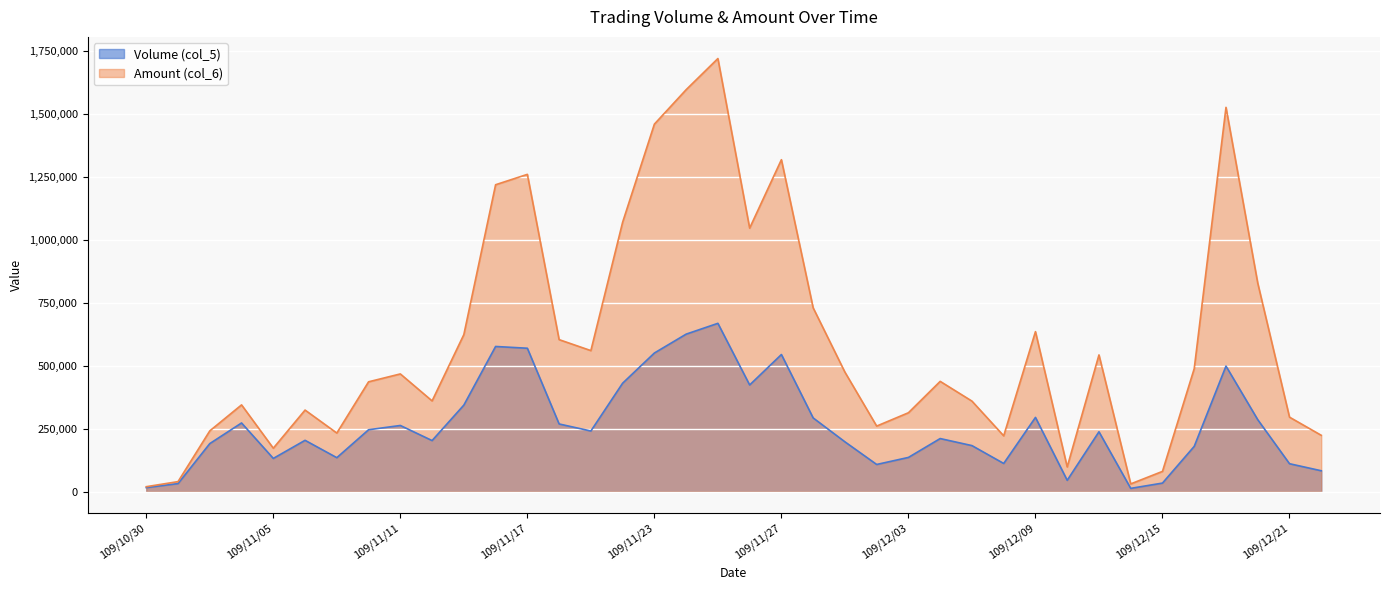

Reading left to right, what are all the values shown in this chart?

Volume (col_5): 109/10/30=16000	109/11/02=32000	109/11/03=191000	109/11/04=273000	109/11/05=132000	109/11/06=204000	109/11/09=135000	109/11/10=246000	109/11/11=263000	109/11/12=203000	109/11/13=344000	109/11/16=577000	109/11/17=570000	109/11/18=269000	109/11/19=241000	109/11/20=431000	109/11/23=551000	109/11/24=626000	109/11/25=669000	109/11/26=424000	109/11/27=545000	109/11/30=293000	109/12/01=198000	109/12/02=108000	109/12/03=136000	109/12/04=211000	109/12/07=183000	109/12/08=112000	109/12/09=295000	109/12/10=45000	109/12/11=238000	109/12/14=13000	109/12/15=34000	109/12/16=180000	109/12/17=499000	109/12/18=286000	109/12/21=111000	109/12/22=83000
Amount (col_6): 109/10/30=19680	109/11/02=39840	109/11/03=241560	109/11/04=344820	109/11/05=172680	109/11/06=324210	109/11/09=232900	109/11/10=436540	109/11/11=467900	109/11/12=360650	109/11/13=624170	109/11/16=1219880	109/11/17=1261120	109/11/18=604200	109/11/19=560590	109/11/20=1070880	109/11/23=1460750	109/11/24=1597630	109/11/25=1721450	109/11/26=1047430	109/11/27=1319410	109/11/30=730570	109/12/01=475000	109/12/02=260560	109/12/03=313580	109/12/04=438320	109/12/07=359850	109/12/08=221870	109/12/09=635940	109/12/10=98150	109/12/11=543430	109/12/14=30720	109/12/15=80470	109/12/16=489010	109/12/17=1527460	109/12/18=828830	109/12/21=296060	109/12/22=223920